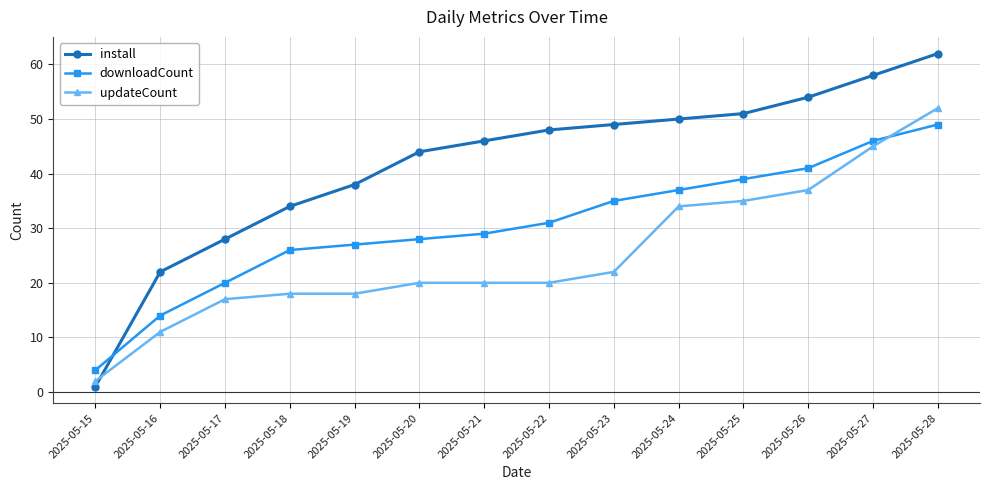

Is it true that install equals 1 at 2025-05-15?

True